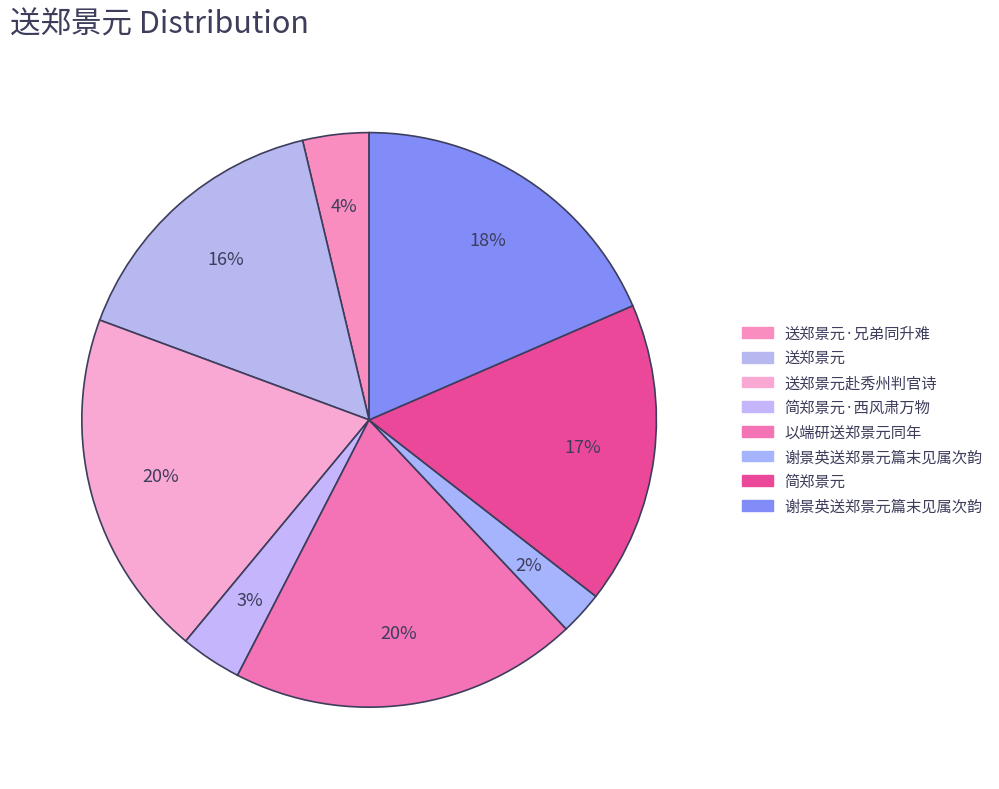

Which category has the smallest portion of the pie?

谢景英送郑景元篇末见属次韵